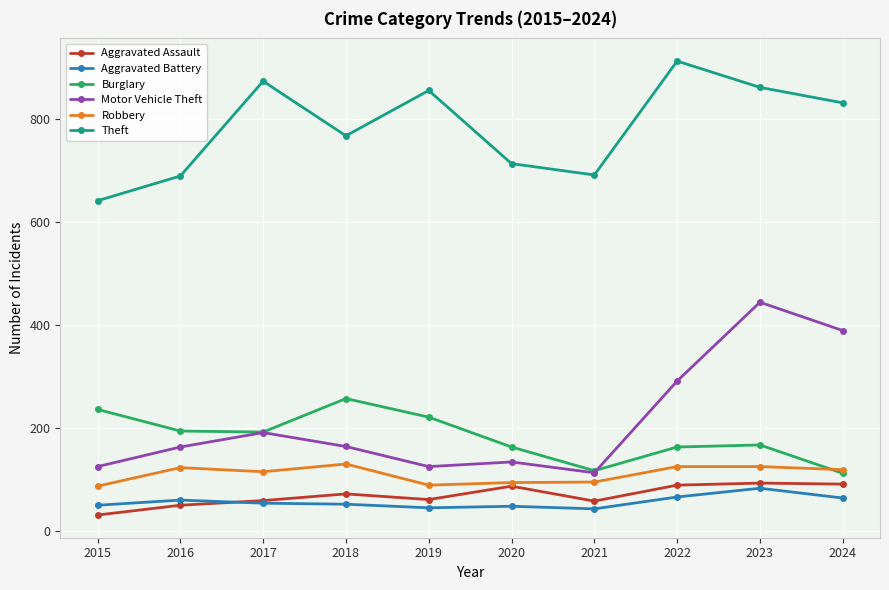

How many series are shown in this chart?

6